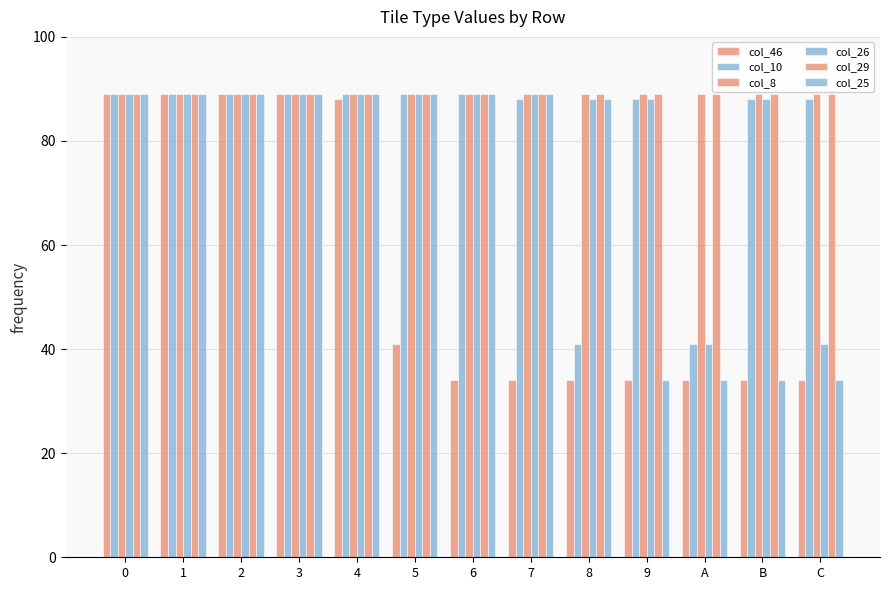

How many data points does each series have?

13